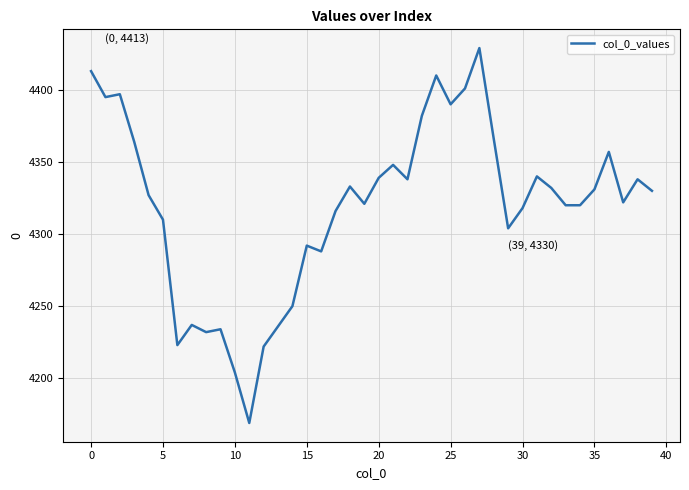

What is the minimum value shown in the chart?

4169